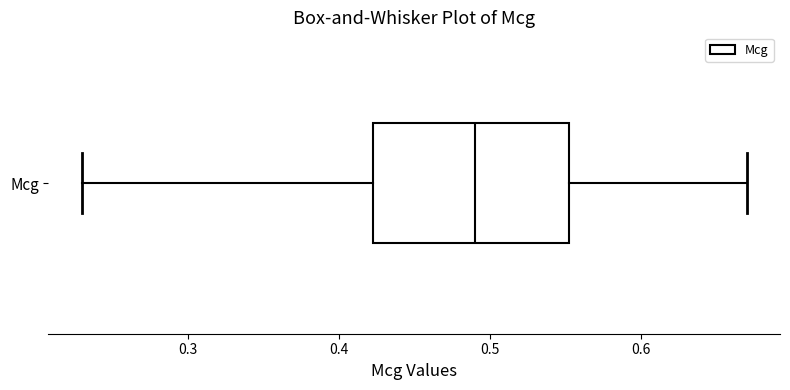

Read this box plot against the x-axis: the position of the median line, the range covered by the box, and the ends of both whiskers. The values are not printed on the chart, so give them approximately, as read against the axis.

median 0.49, box 0.42 to 0.55, whiskers 0.23 to 0.67